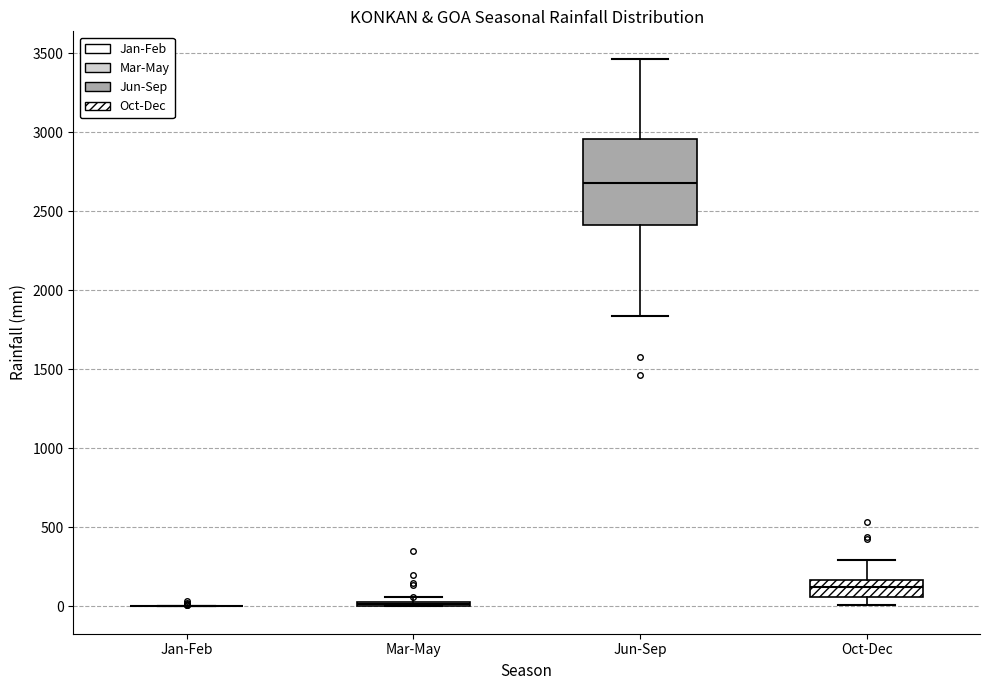

Comparing the boxes themselves (not the whiskers), which one is the tallest?

Jun-Sep